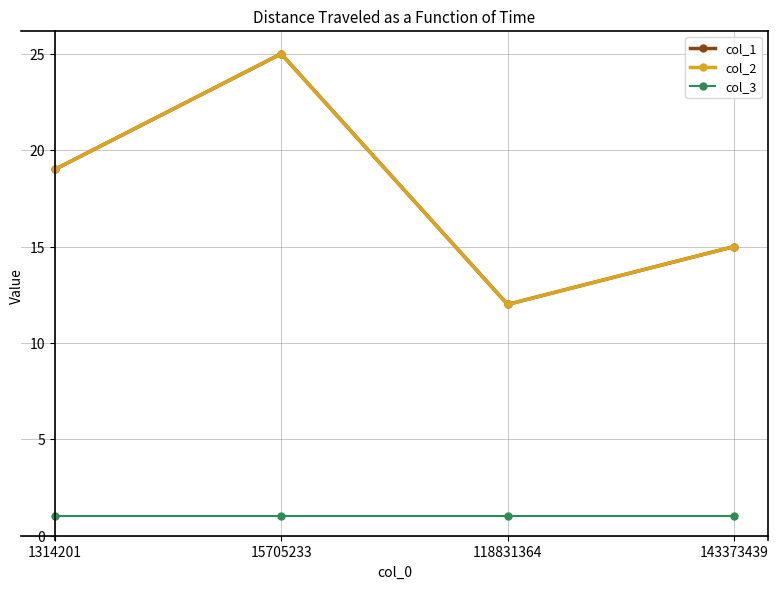

True or false: col_1 has more than 1 points higher than both neighbors.

False